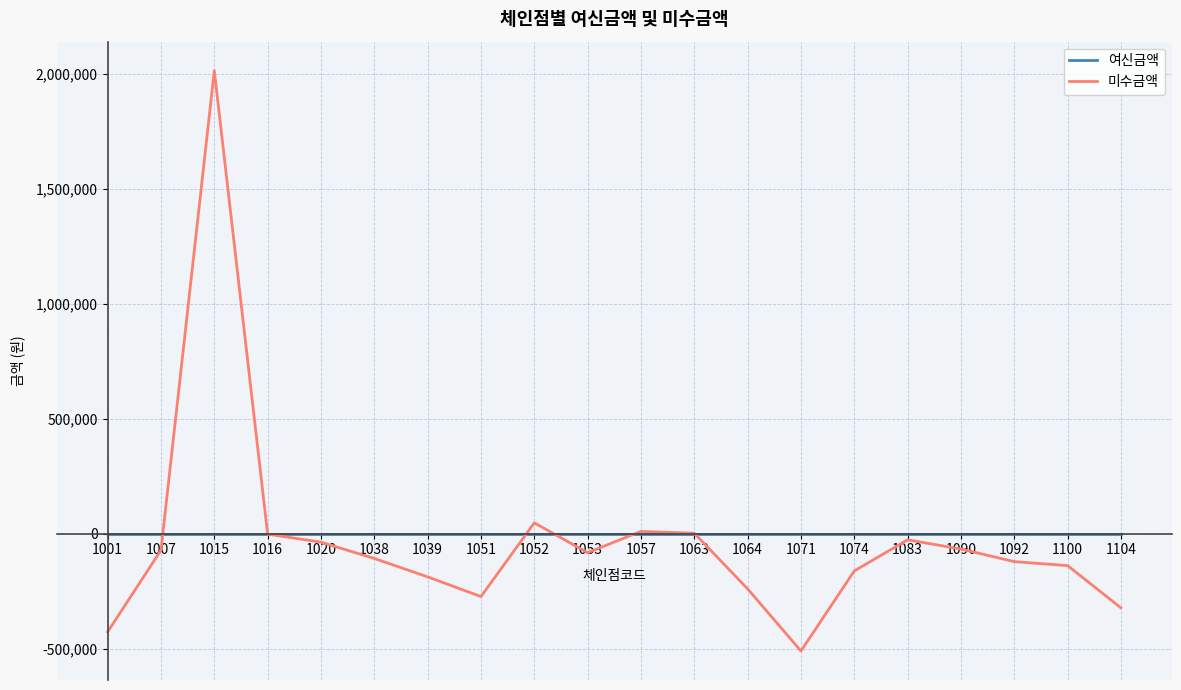

After their last crossing, which series has the higher values: 미수금액 or 여신금액?

여신금액